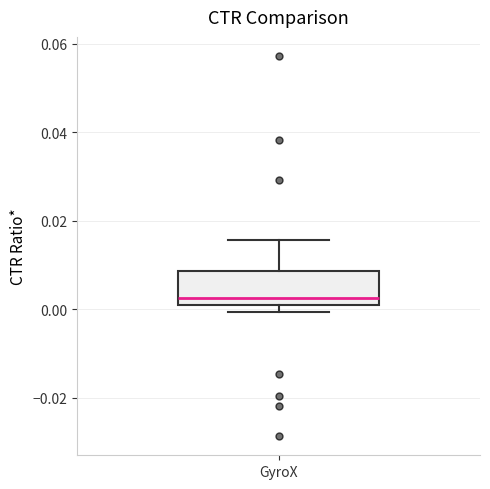

Where does the median line of the box for GyroX sit on the y-axis? The values are not printed on the chart, so give them approximately, as read against the axis.

0.002